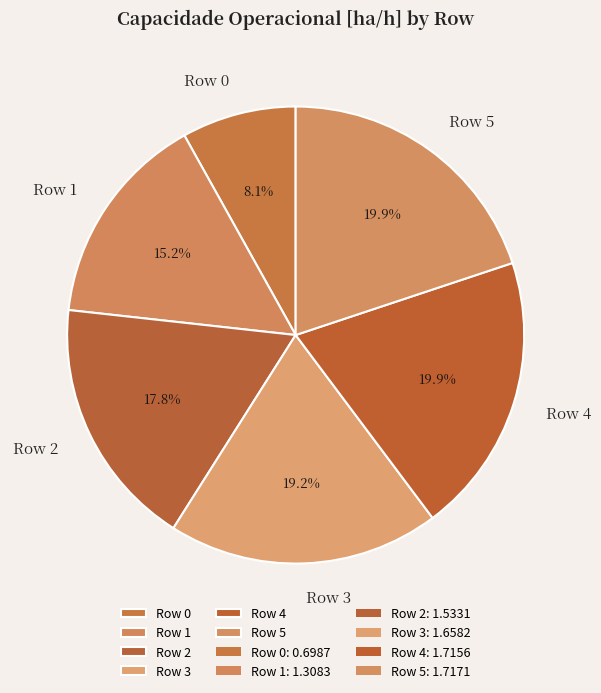

How much of the chart is everything except Row 2?

82.2%